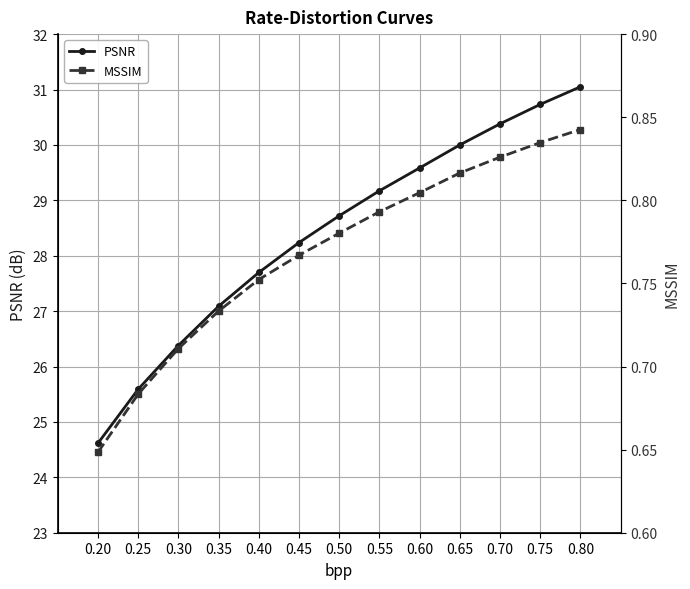

How many values in the PSNR series are below 28?

5